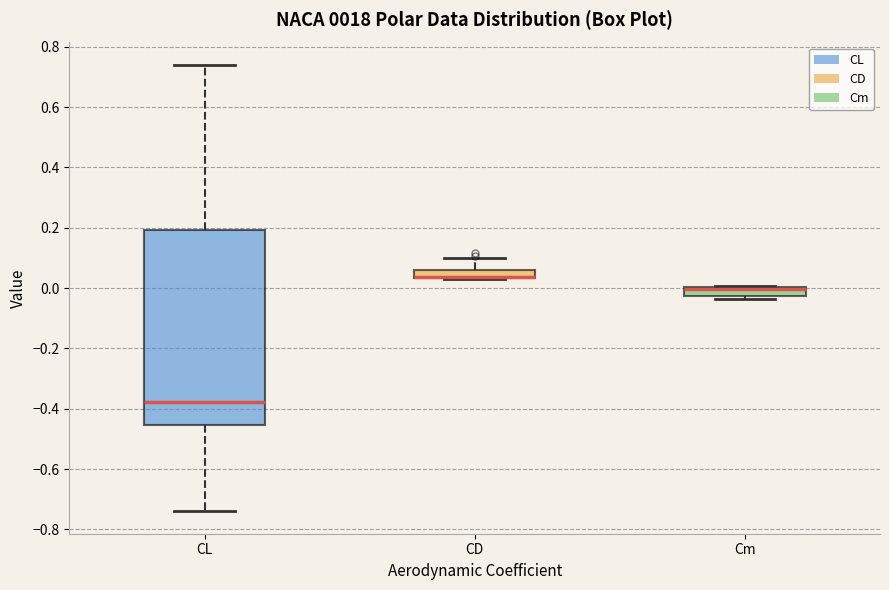

Where is the lower edge of the box for Cm on the y-axis? The values are not printed on the chart, so give them approximately, as read against the axis.

-0.02